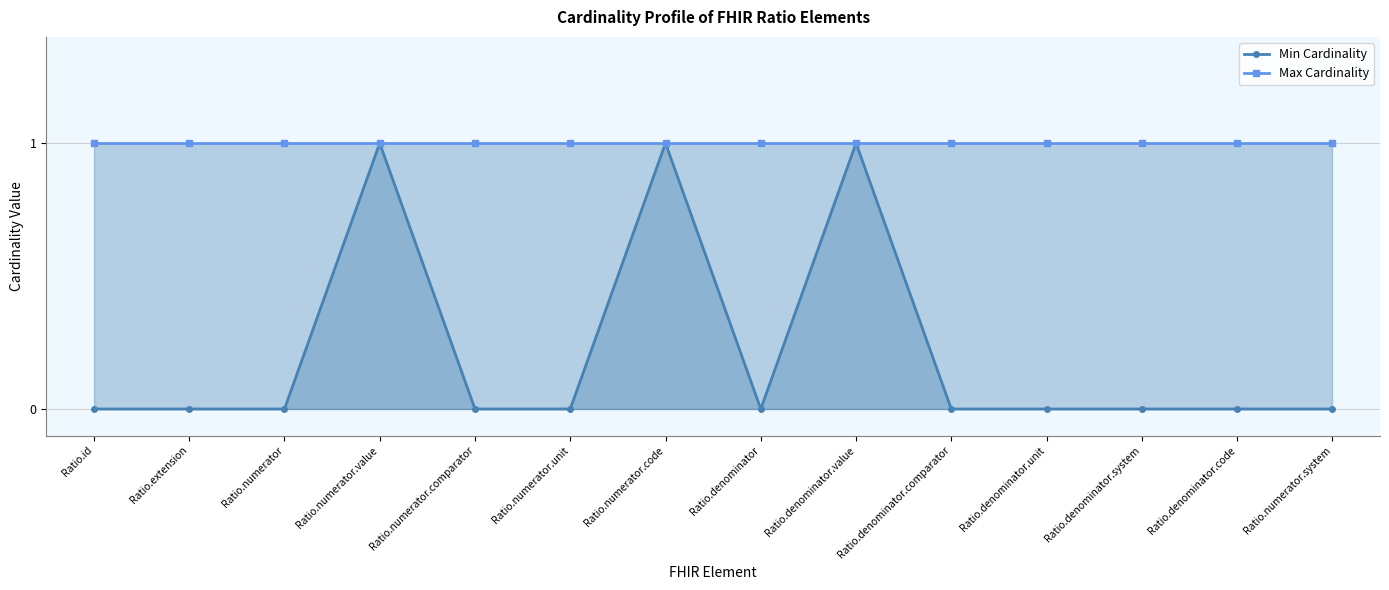

The value of Min Cardinality at Ratio.denominator is 0. True or false?

True